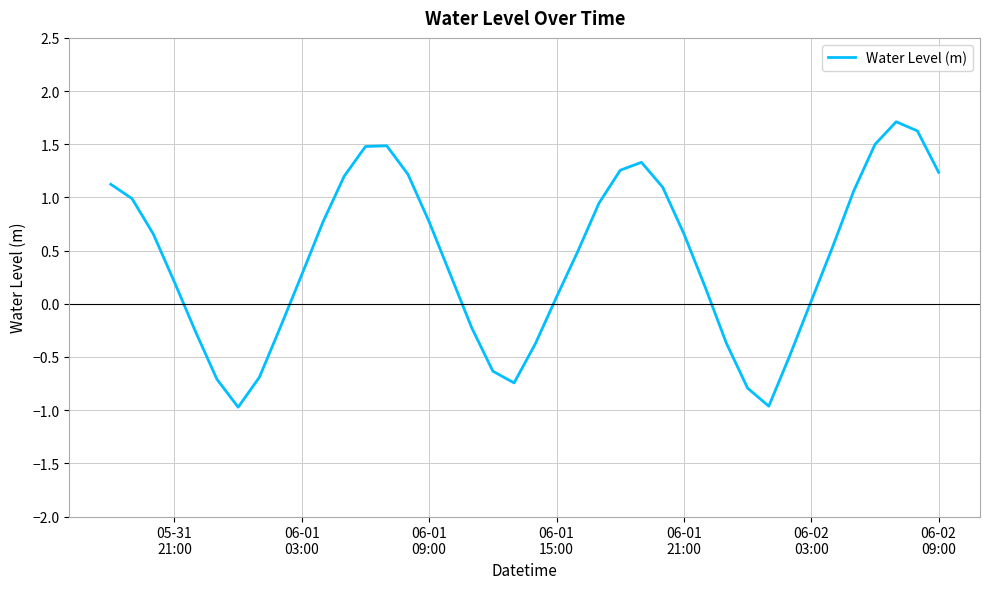

How many negative values are there?

13